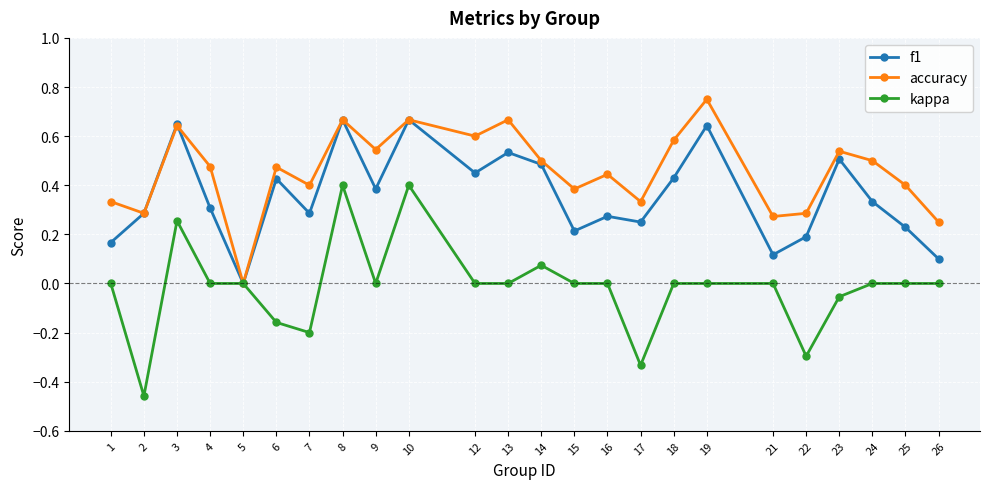

The value of accuracy at 1 is 0.1. True or false?

False